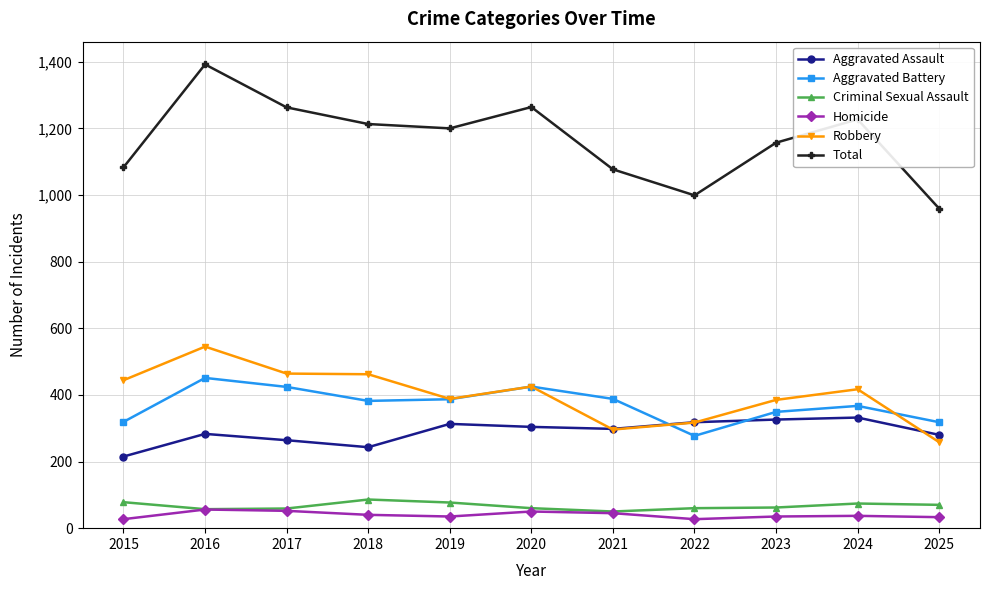

Which series has the largest range (max minus min)?

Total